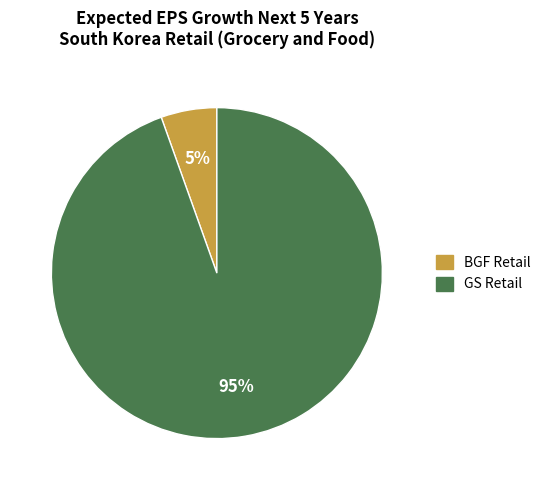

To the nearest percent, what is the average slice percentage?

50%